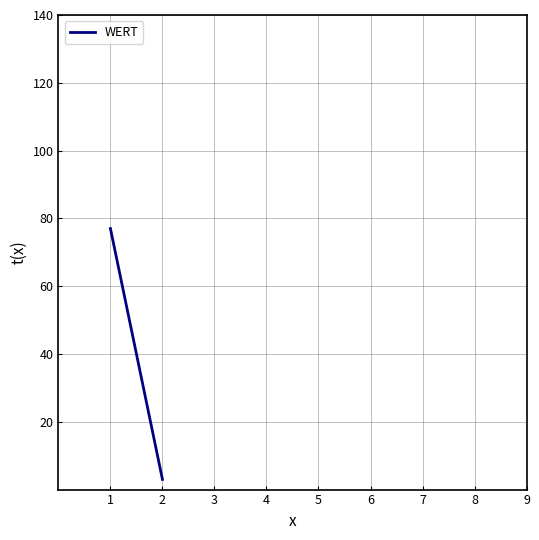

The value at 2 is 3. True or false?

True